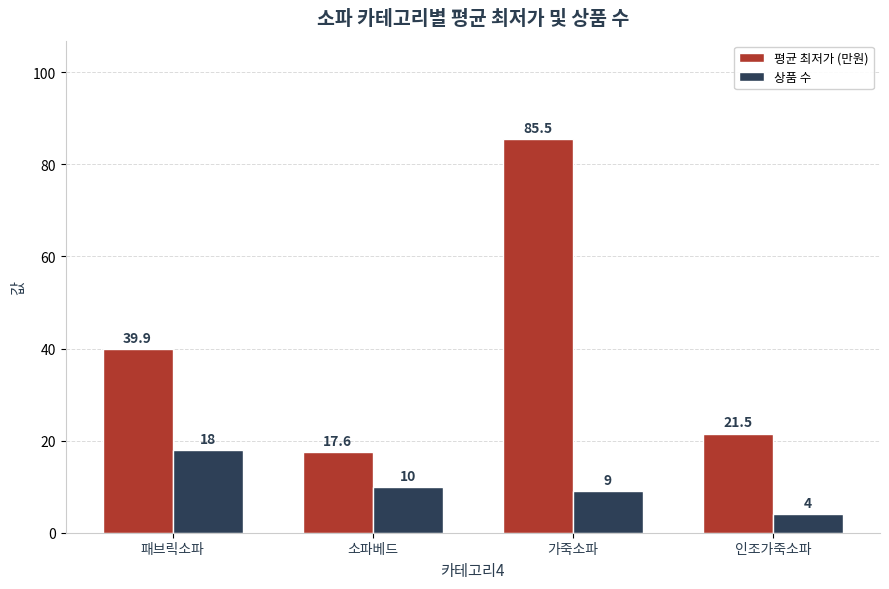

What is the label of the 2nd bar from the right?

가죽소파